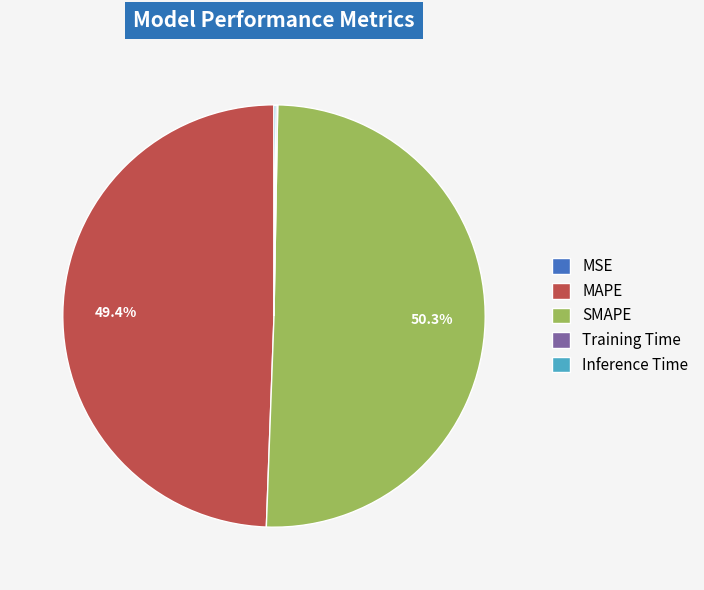

To the nearest percent, what is the average slice percentage?

20%